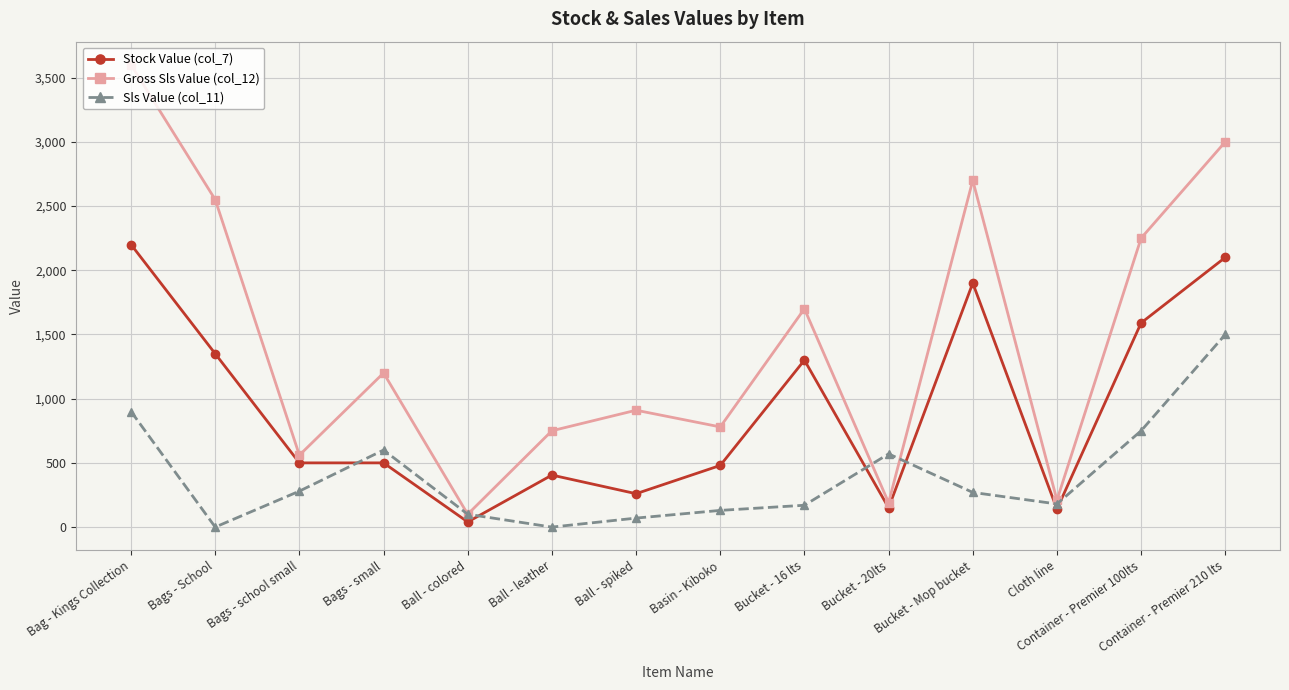

True or false: Stock Value (col_7) has a value of 1590 at Container - Premier 100lts.

True